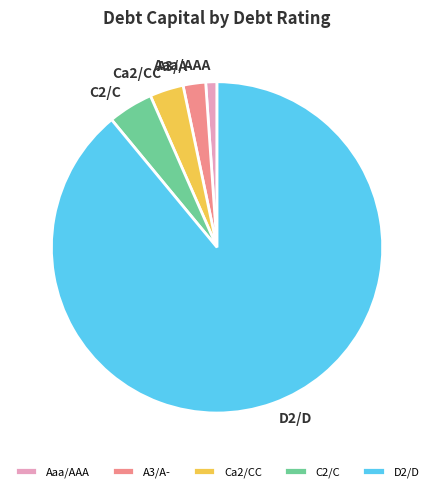

True or false: C2/C accounts for 4% of the total.

True